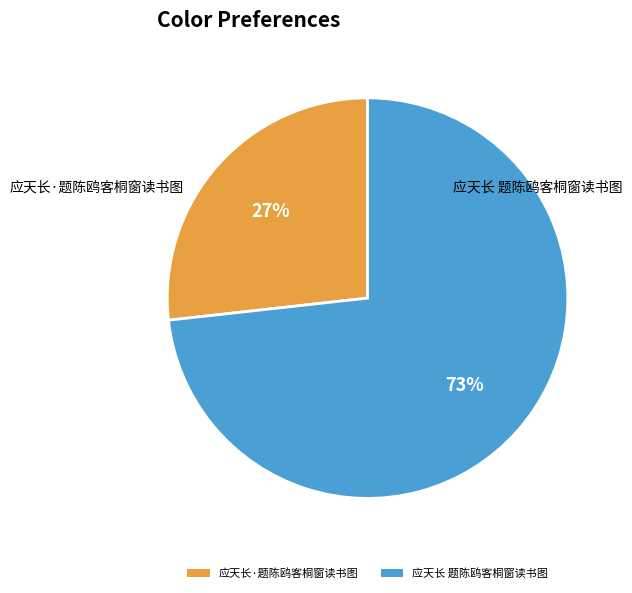

Between 应天长 题陈鸥客桐窗读书图 and 应天长·题陈鸥客桐窗读书图, which is larger?

应天长 题陈鸥客桐窗读书图